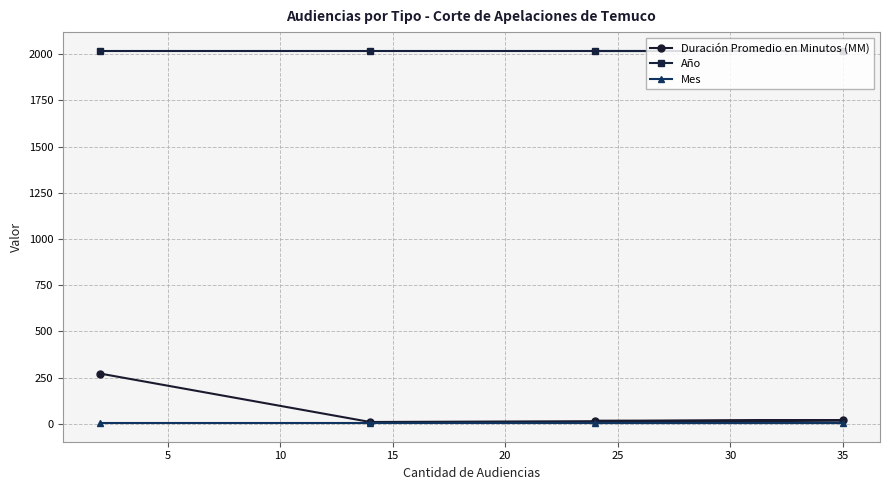

Which series has the widest spread of values?

Duración Promedio en Minutos (MM)